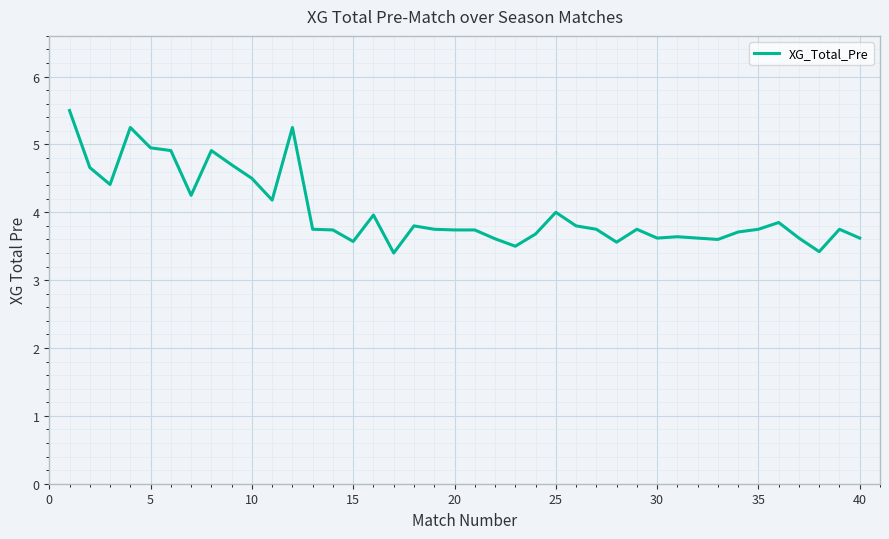

What is the difference between the maximum and minimum values?

2.1